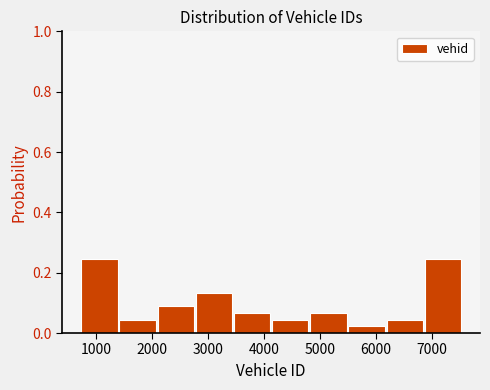

Reading left to right, list every bar in this chart as the range it spans on the x-axis followed by its height. Neither the bar edges nor the heights are printed on the chart, so give them approximately, as read against the axes.

700 to 1400: 0.24
1400 to 2100: 0.04
2100 to 2800: 0.08
2800 to 3500: 0.14
3500 to 4100: 0.06
4100 to 4800: 0.04
4800 to 5500: 0.06
5500 to 6200: 0.02
6200 to 6900: 0.04
6900 to 7600: 0.24